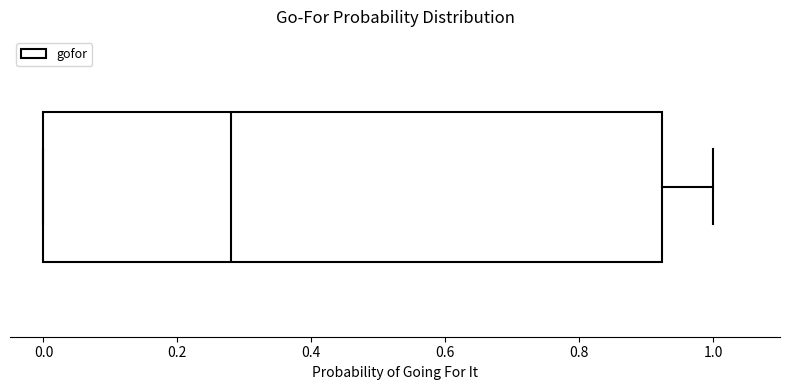

Read this box plot against the x-axis: the position of the median line, the range covered by the box, and the ends of both whiskers. The values are not printed on the chart, so give them approximately, as read against the axis.

median 0.28, box 0.00 to 0.92, whiskers 0.00 to 1.00